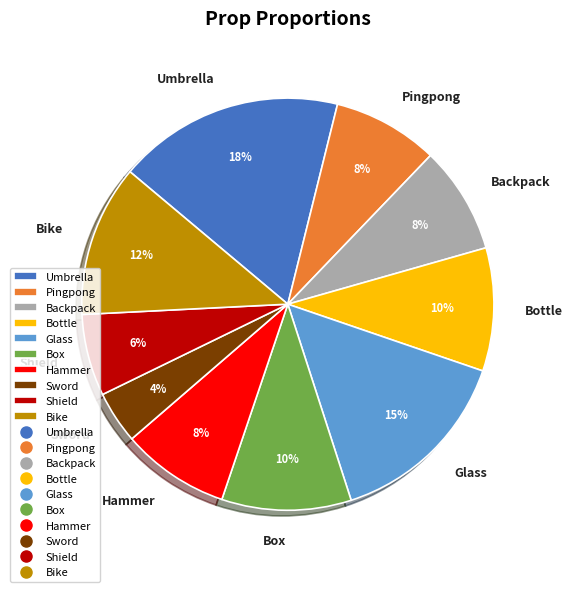

What is the largest slice in the pie chart?

Umbrella